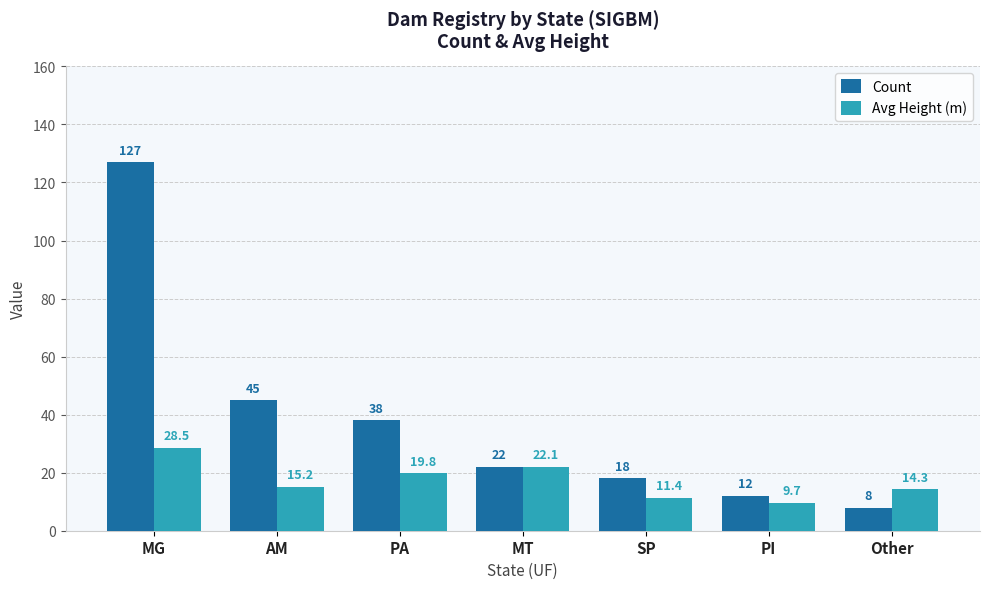

Which series has the widest spread of values?

Count